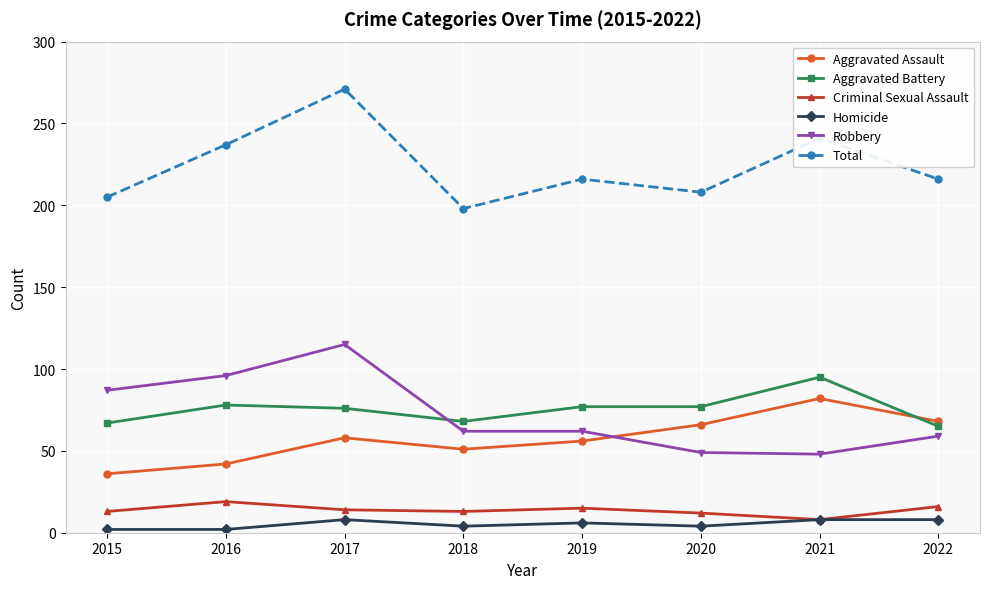

True or false: Aggravated Battery and Total cross at least once.

False